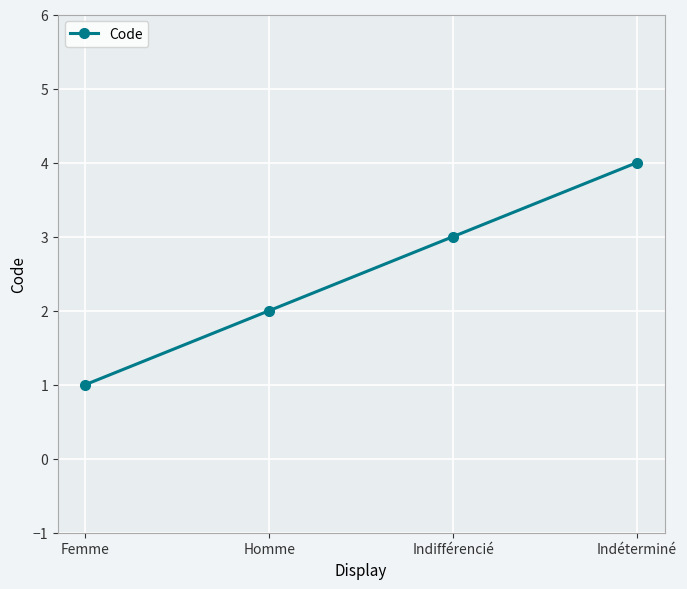

What is the sum of the values at Homme and Indéterminé?

6